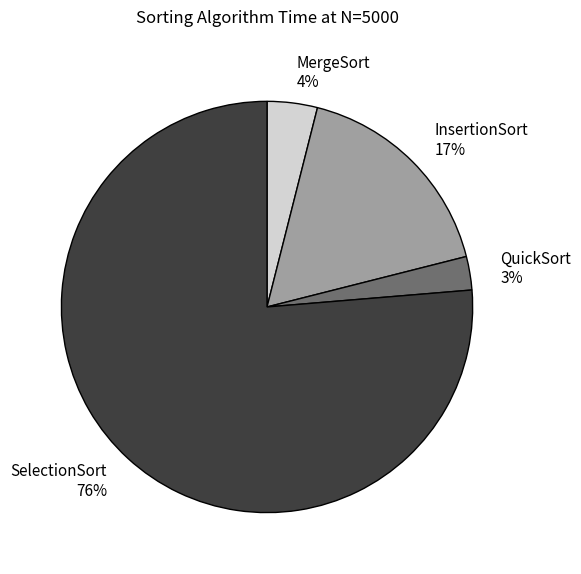

To the nearest percent, what portion does QuickSort represent?

3%